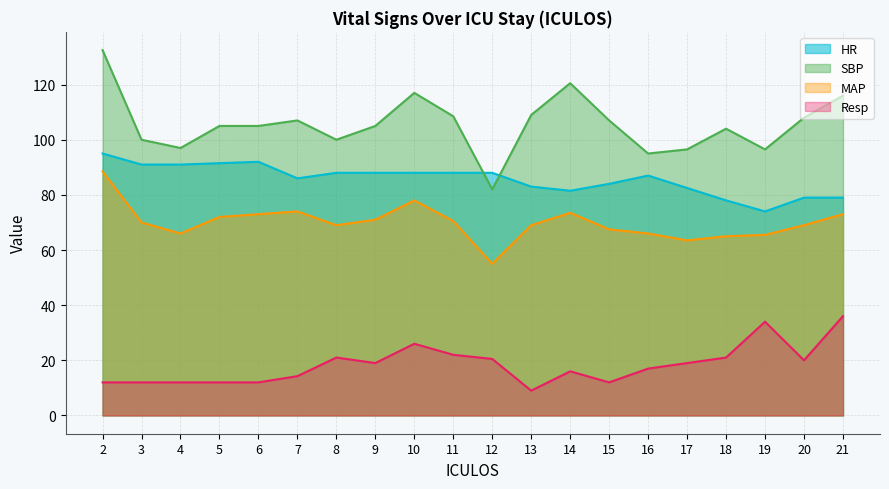

True or false: Resp and HR cross at least once.

False